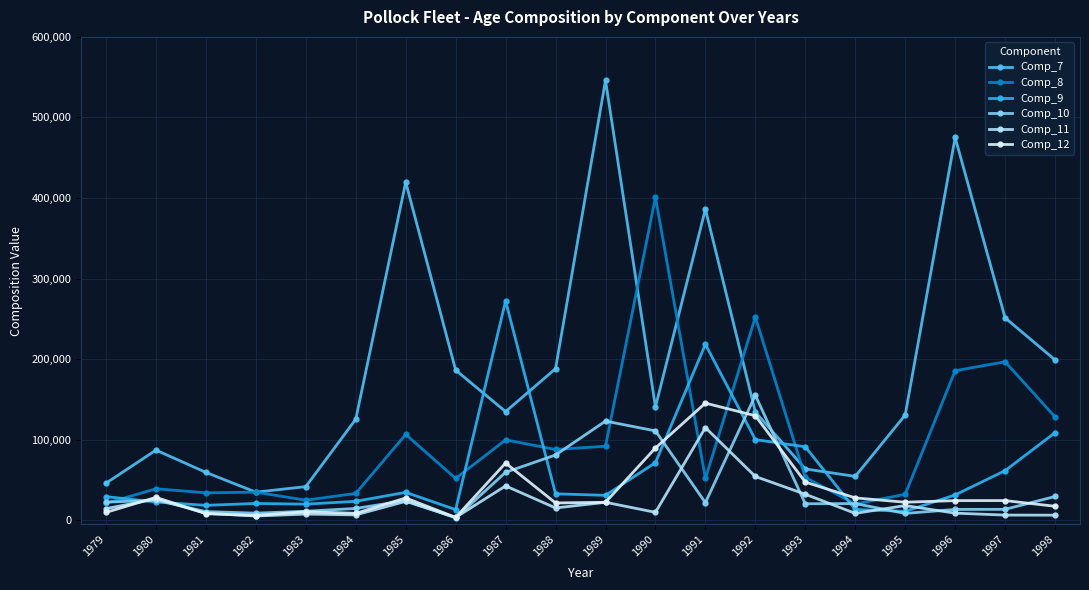

What is the value of the Comp_10 point at the 6th from the left?

14656.0